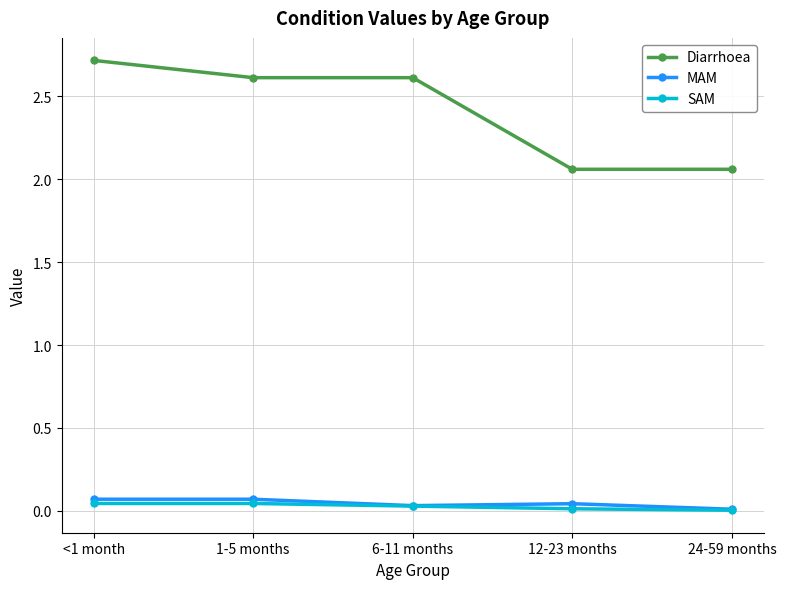

What is the greatest value displayed?

2.7